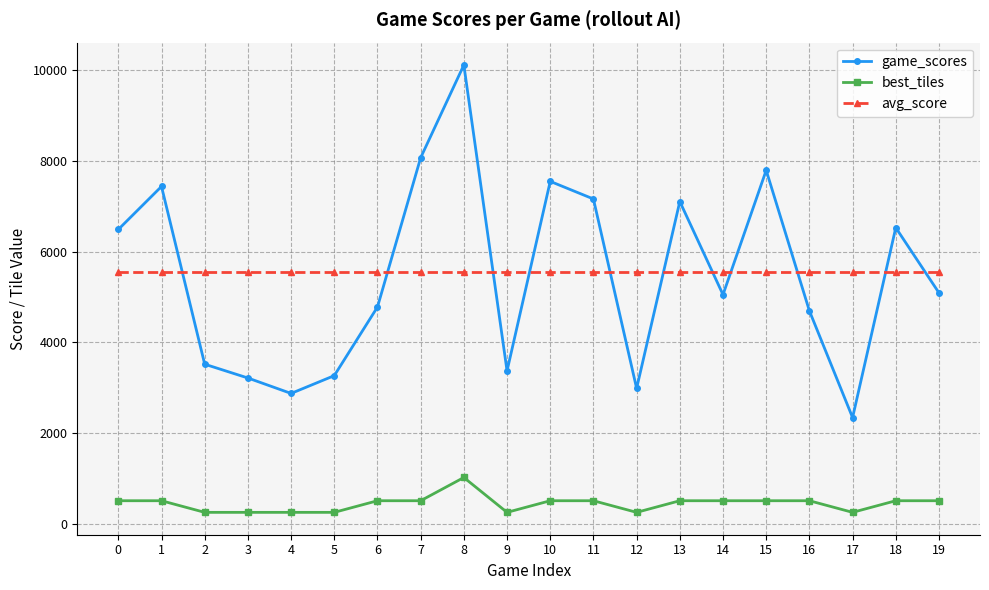

Is this an area chart (filled region under the line)?

No